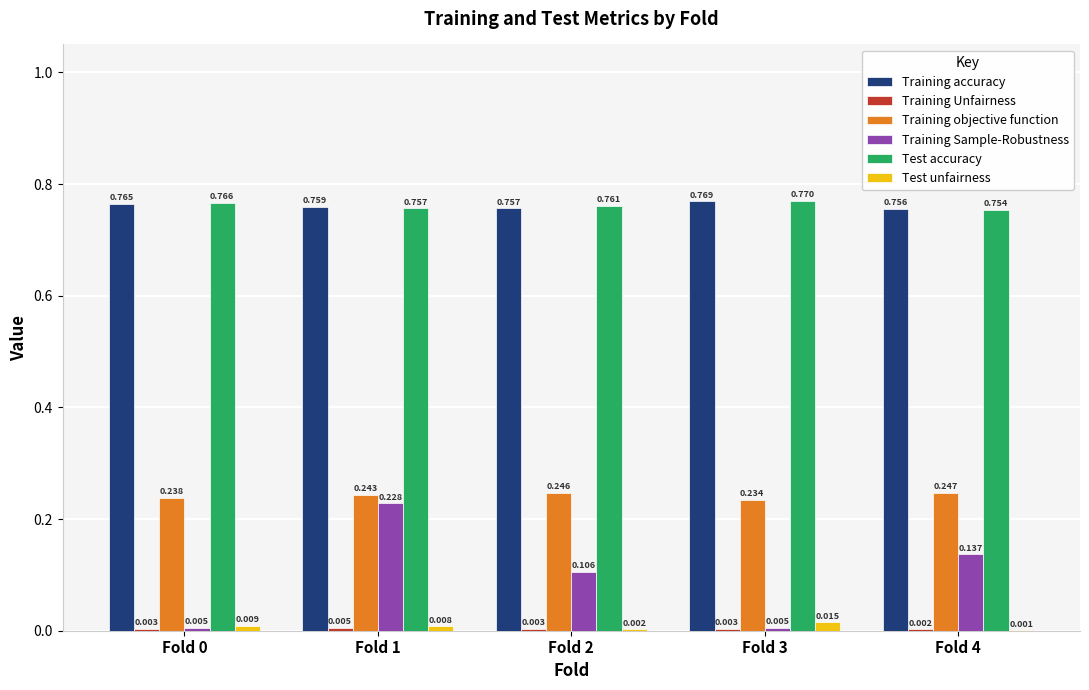

At which label does Test unfairness reach its peak?

Fold 3